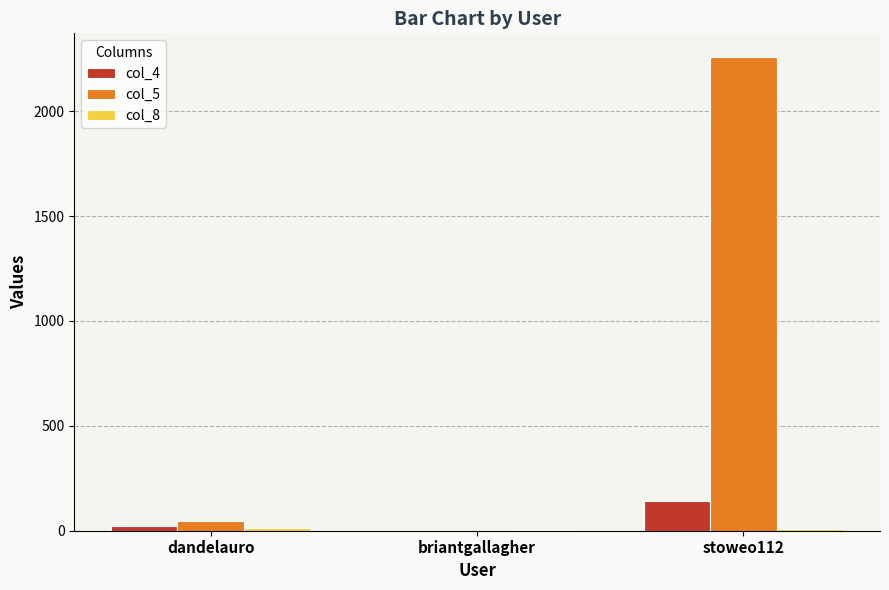

At which category is the sum across all series the highest?

stoweo112